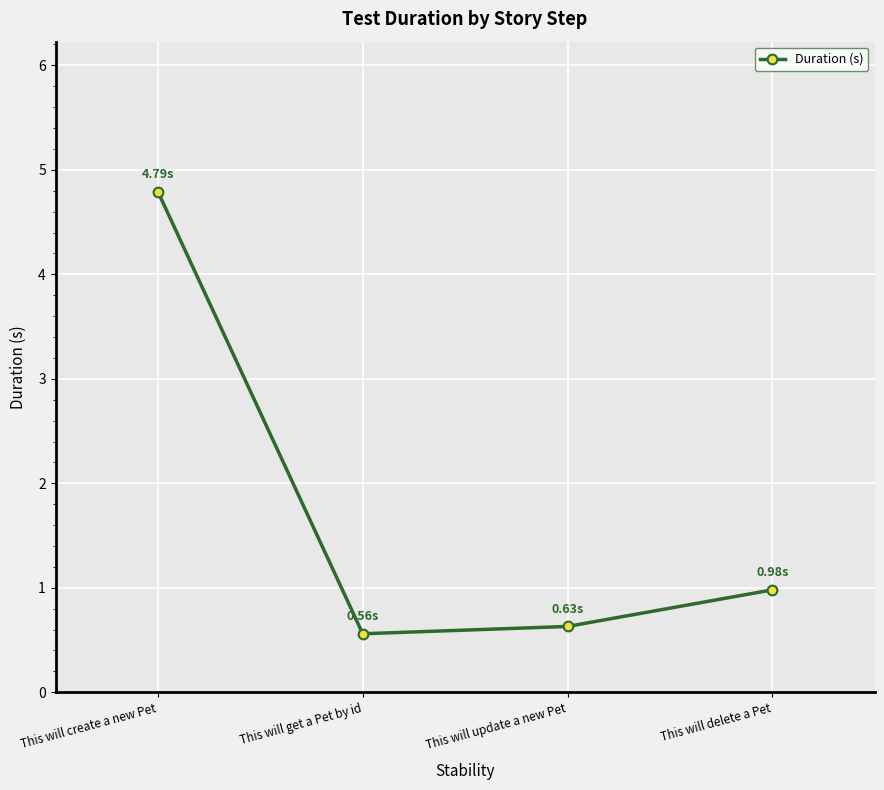

Rank the categories by value from lowest to highest.

This will get a Pet by id, This will update a new Pet, This will delete a Pet, This will create a new Pet